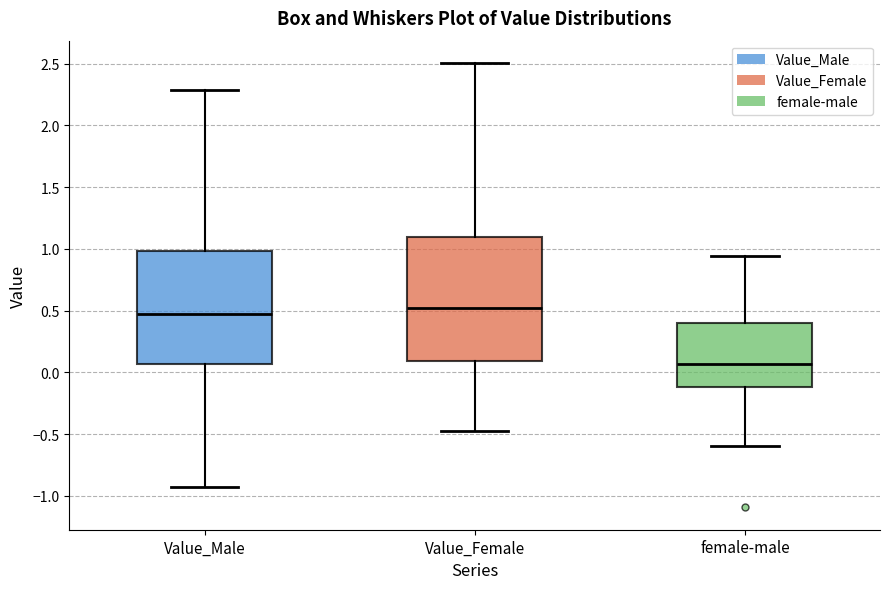

Reading left to right, transcribe this box plot: for each box, give where its median line is, the range the box spans, and where its two whiskers end, as read against the y-axis. The values are not printed on the chart, so give them approximately, as read against the axis.

Value_Male: median 0.45, box 0.05 to 1.00, whiskers -0.95 to 2.30
Value_Female: median 0.50, box 0.10 to 1.10, whiskers -0.50 to 2.50
female-male: median 0.05, box -0.10 to 0.40, whiskers -0.60 to 0.95